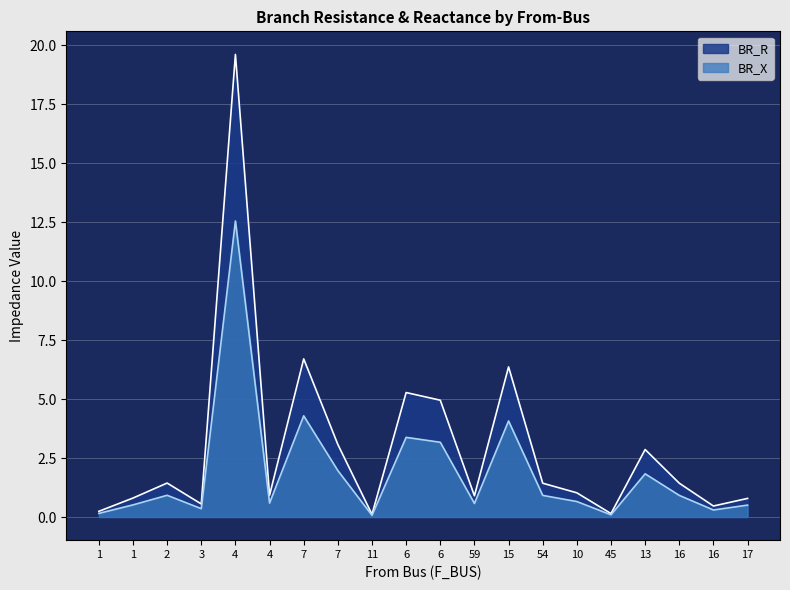

What is the difference between the second highest and minimum values in the BR_X series?

4.2